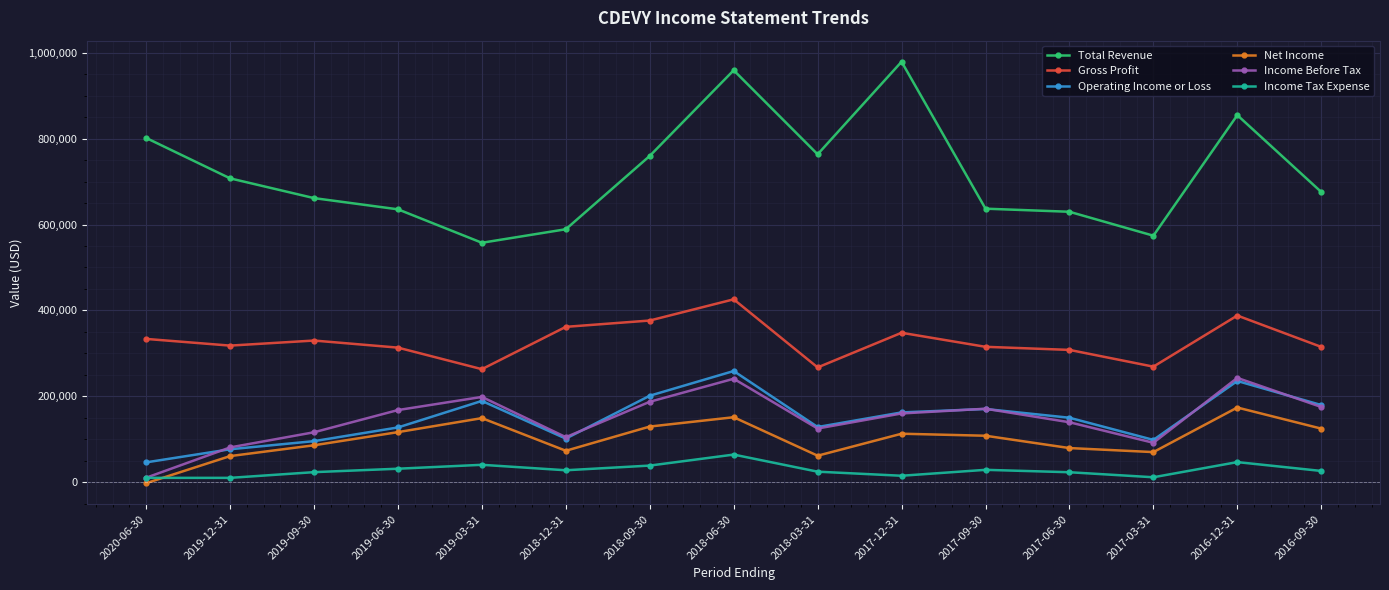

What is the maximum value shown in the chart?

979100